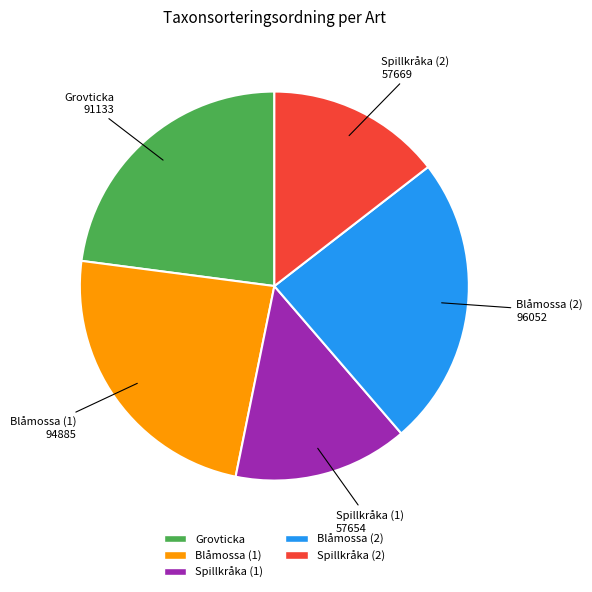

The Spillkråka (2) slice represents 15% of the pie. True or false?

True